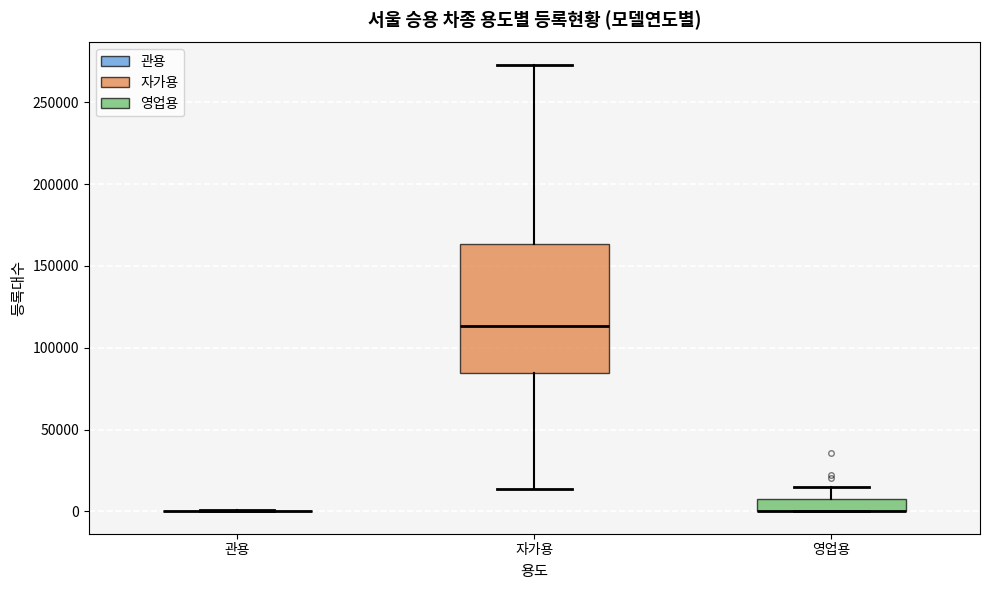

Where is the upper edge of the box for 자가용 on the y-axis? The values are not printed on the chart, so give them approximately, as read against the axis.

165000